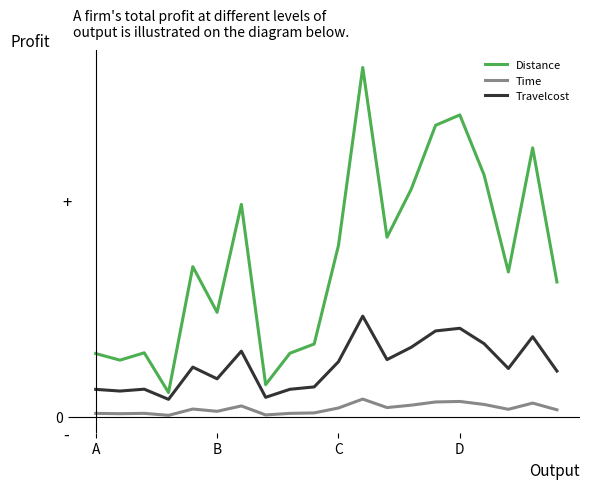

Where is Travelcost nearest to the value 5?

C